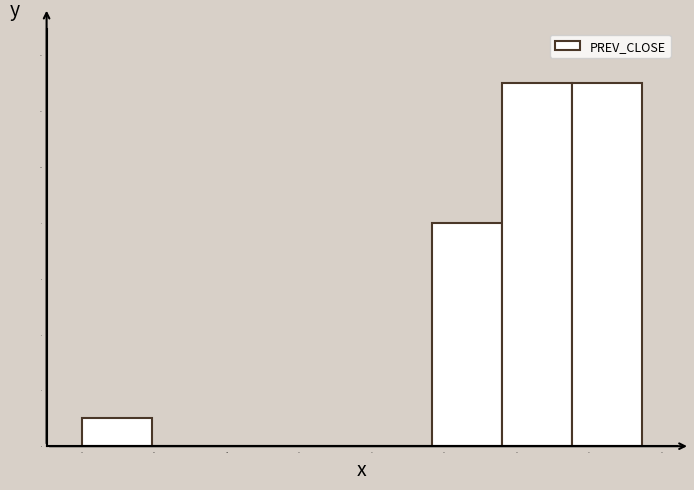

What is the height of the bar covering 128 to 138 on the x-axis? Neither the bar edges nor the heights are printed on the chart, so give them approximately, as read against the axes.

8